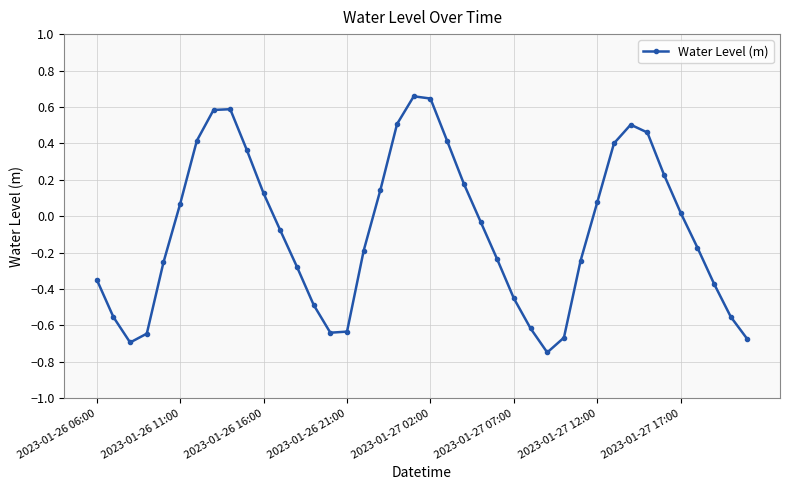

What is the difference between the maximum and second lowest values?

1.4